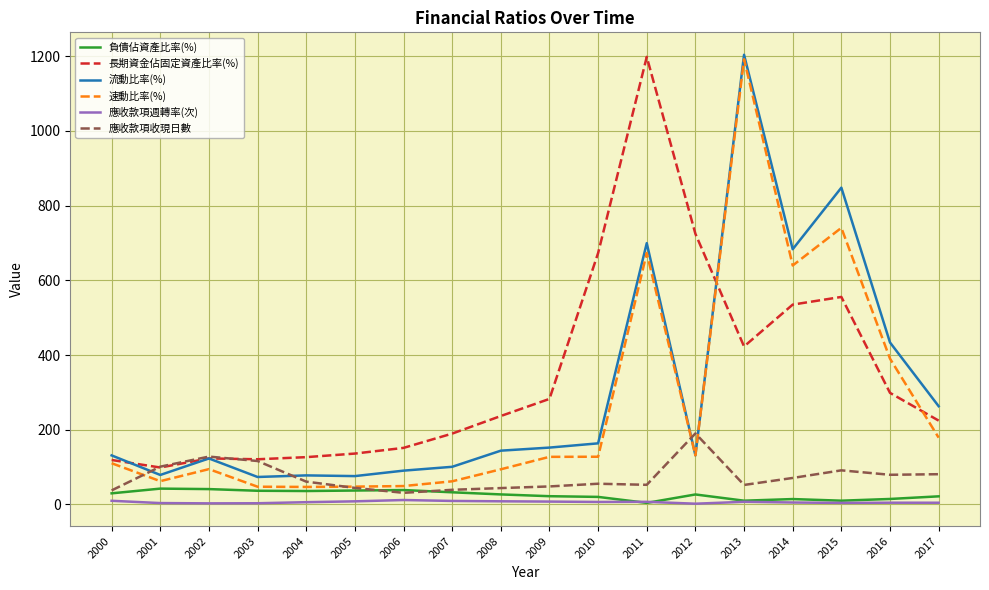

True or false: 應收款項收現日數 has more than 1 interior local peaks.

True